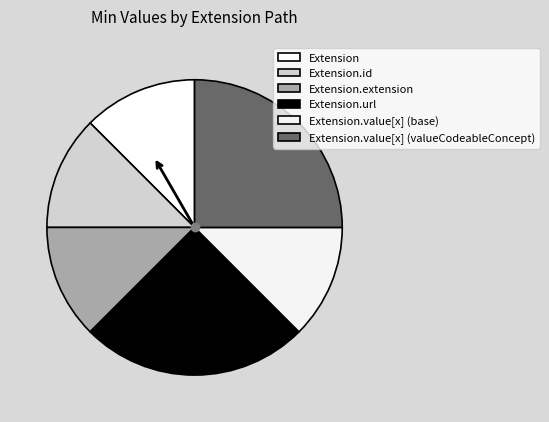

How many segments does this pie chart have?

6